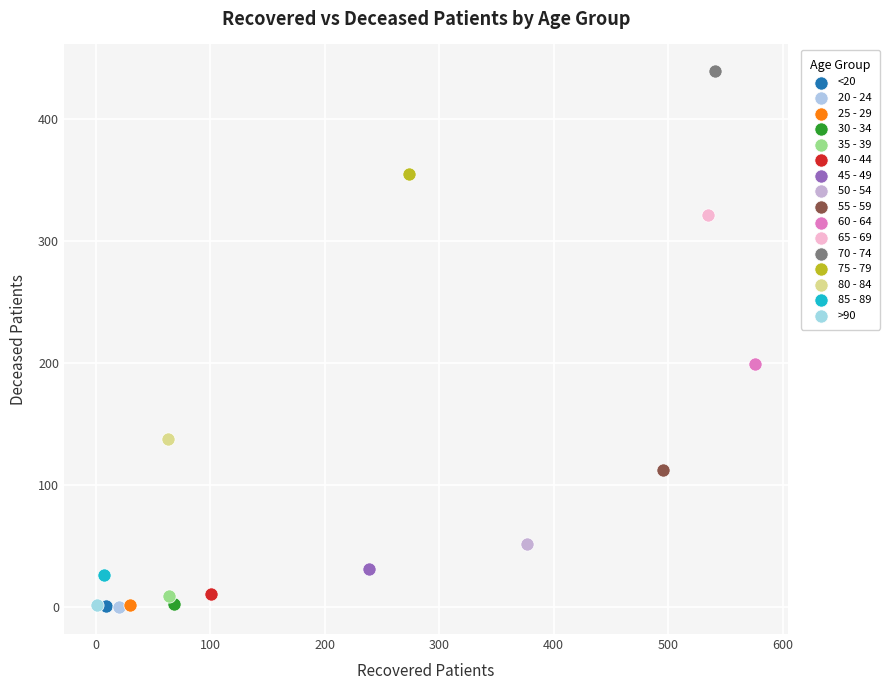

What are all the series names shown in the legend?

<20, 20 - 24, 25 - 29, 30 - 34, 35 - 39, 40 - 44, 45 - 49, 50 - 54, 55 - 59, 60 - 64, 65 - 69, 70 - 74, 75 - 79, 80 - 84, 85 - 89, >90